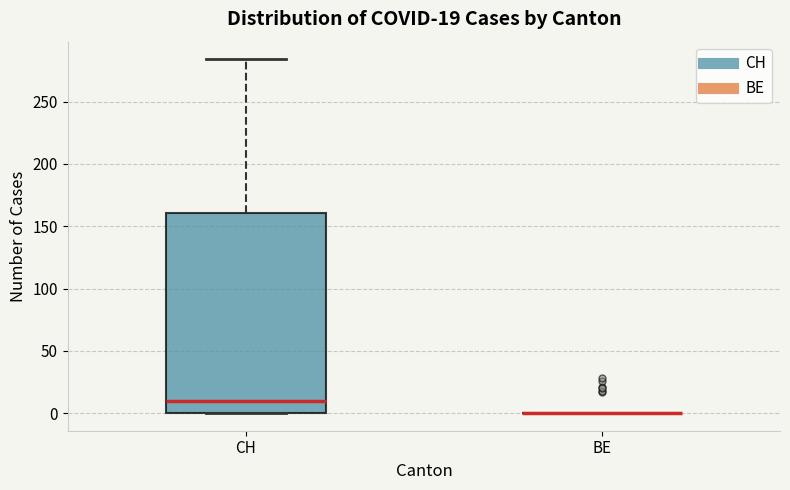

Which box is the tallest, from its lower edge to its upper edge?

CH